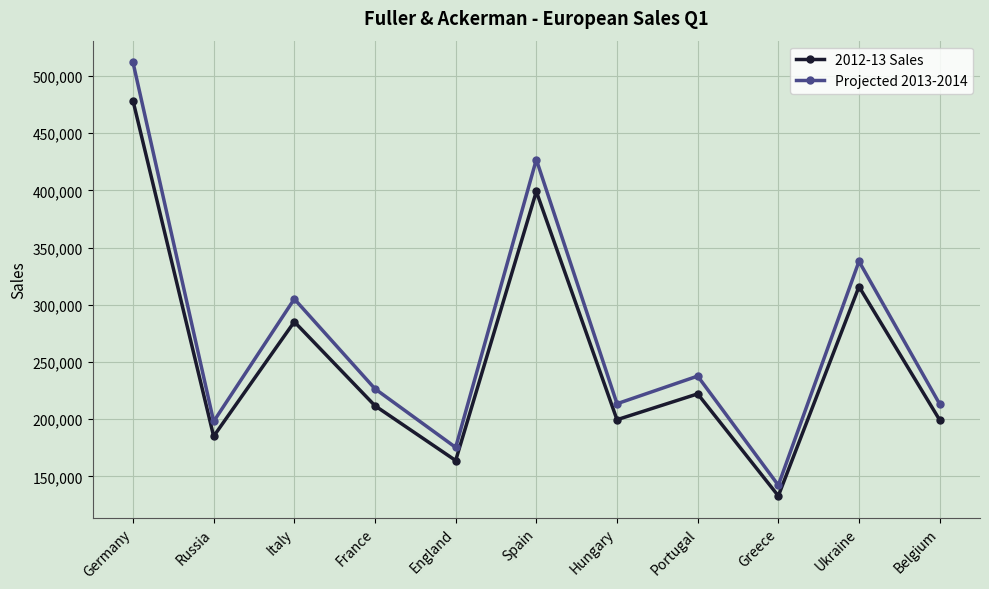

At which label does 2012-13 Sales reach its peak?

Germany